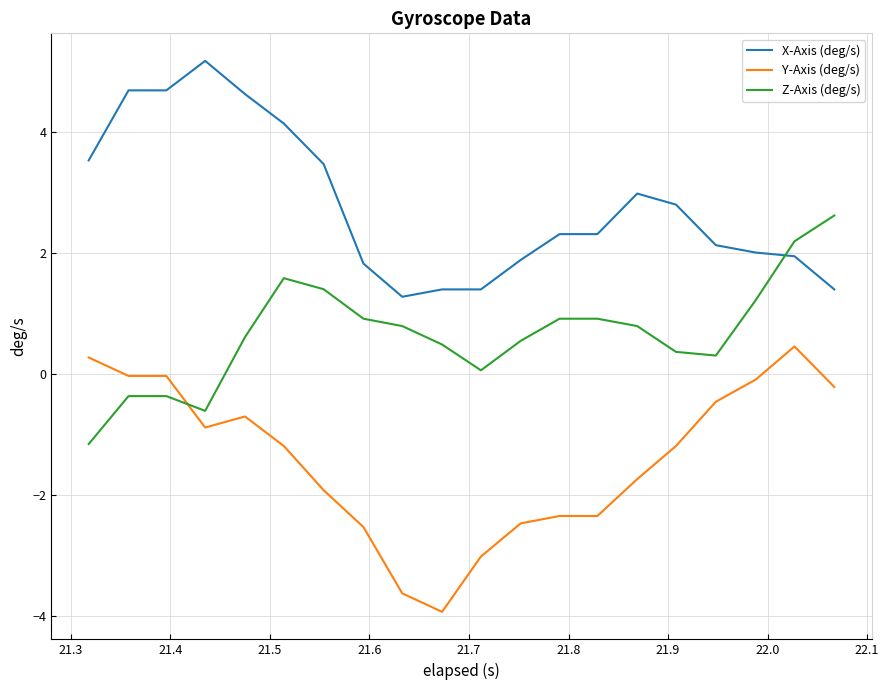

What are all the series names shown in the legend?

X-Axis (deg/s), Y-Axis (deg/s), Z-Axis (deg/s)